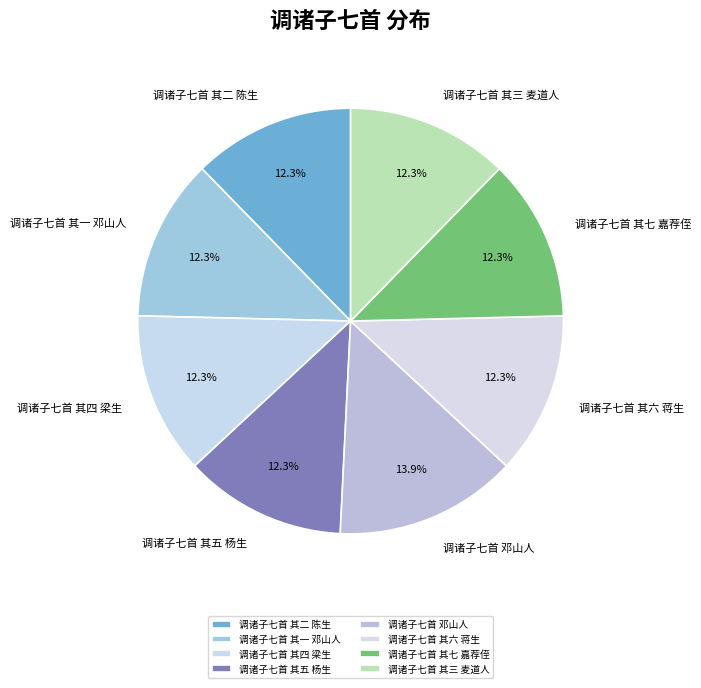

Is there any slice that represents more than half of the pie?

No